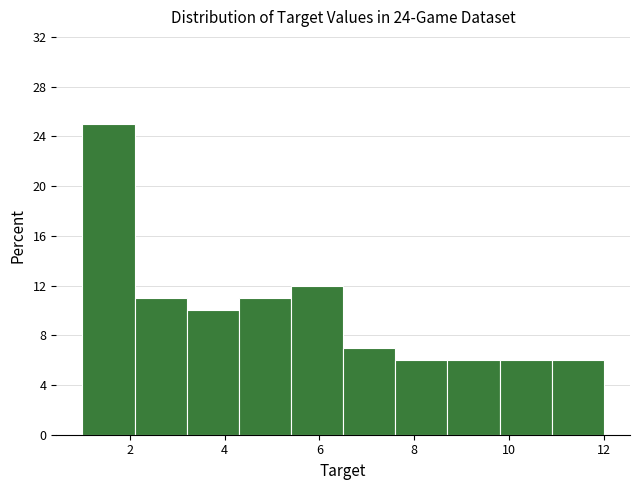

Reading left to right, list every bar in this chart as the range it spans on the x-axis followed by its height. Neither the bar edges nor the heights are printed on the chart, so give them approximately, as read against the axes.

1.0 to 2.1: 25
2.1 to 3.2: 11
3.2 to 4.3: 10
4.3 to 5.4: 11
5.4 to 6.5: 12
6.5 to 7.6: 7
7.6 to 8.7: 6
8.7 to 9.8: 6
9.8 to 10.9: 6
10.9 to 12.0: 6